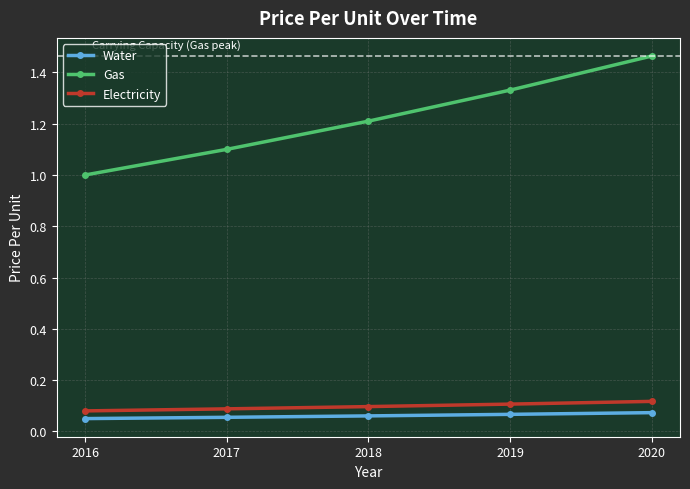

Which label corresponds to the largest value in the chart?

2020